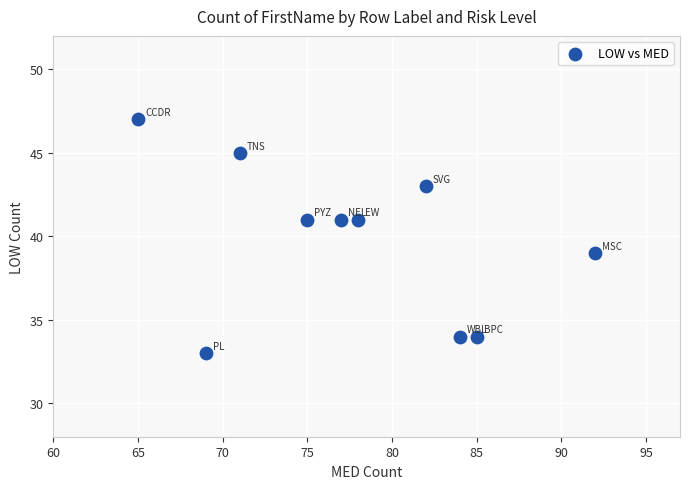

What is the average X value?

78